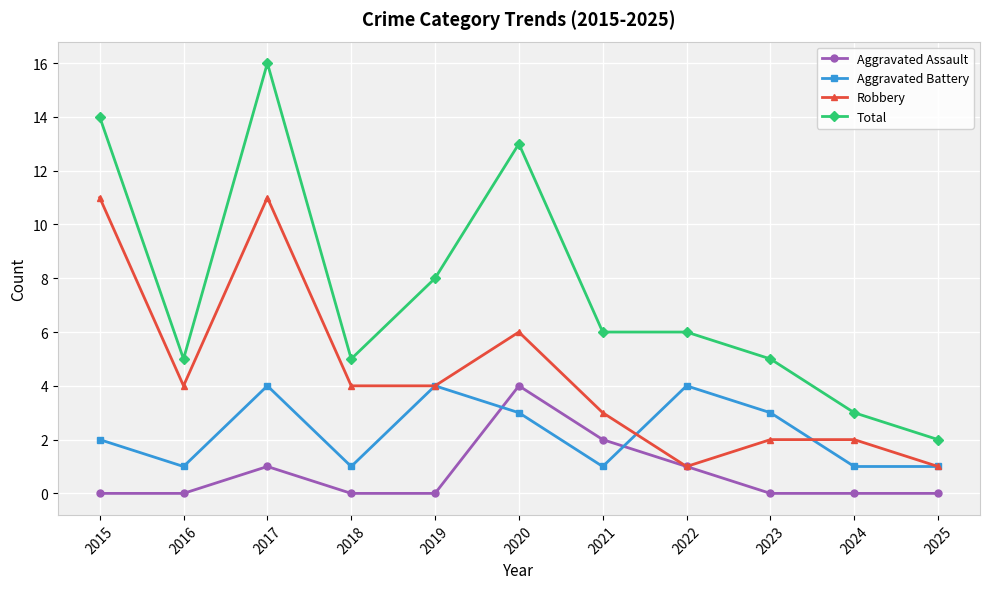

How many values in the Robbery series are below 4?

5